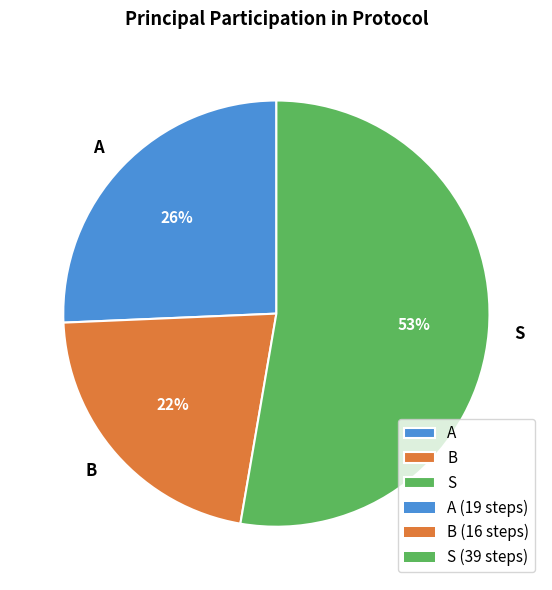

Is the sum of A and B greater than half?

No